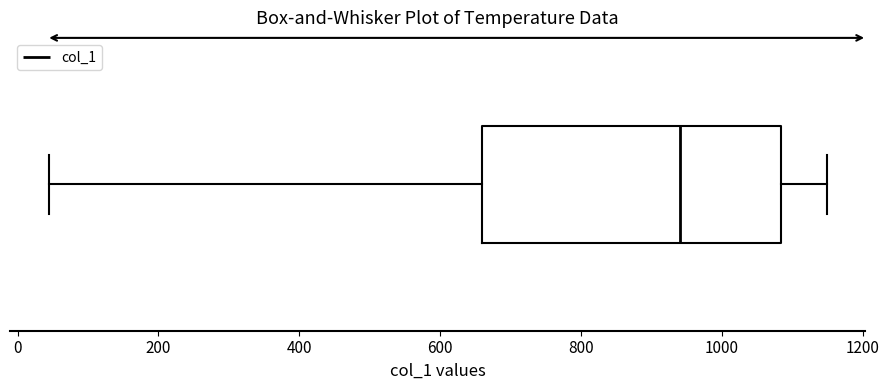

Read this box plot against the x-axis: the position of the median line, the range covered by the box, and the ends of both whiskers. The values are not printed on the chart, so give them approximately, as read against the axis.

median 940, box 660 to 1080, whiskers 40 to 1140